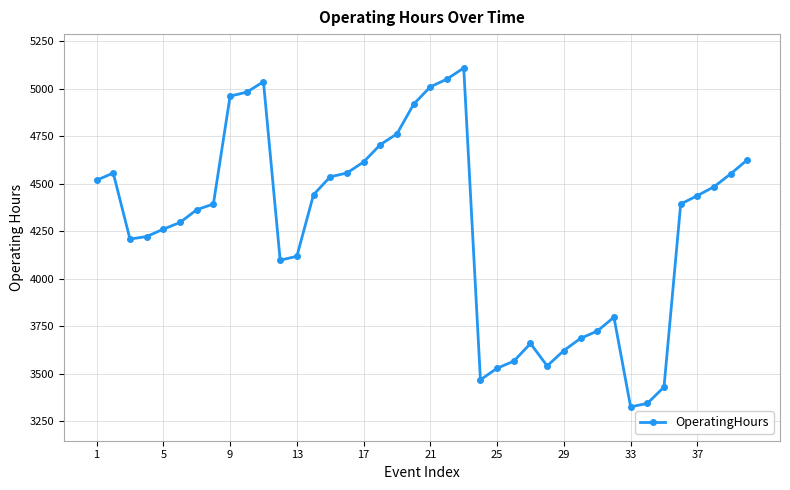

What is the difference between the maximum and minimum values?

1781